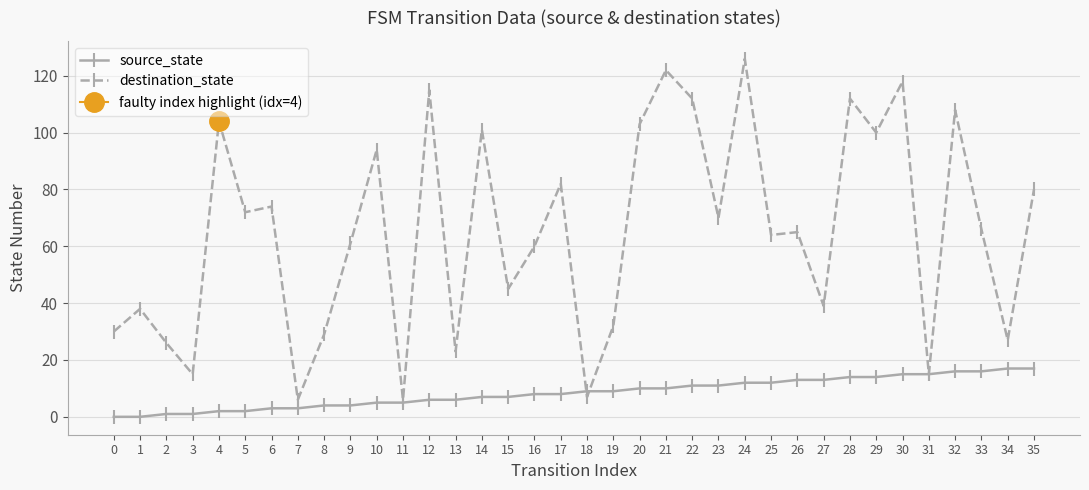

What is the difference between the highest and lowest values at 26?

52